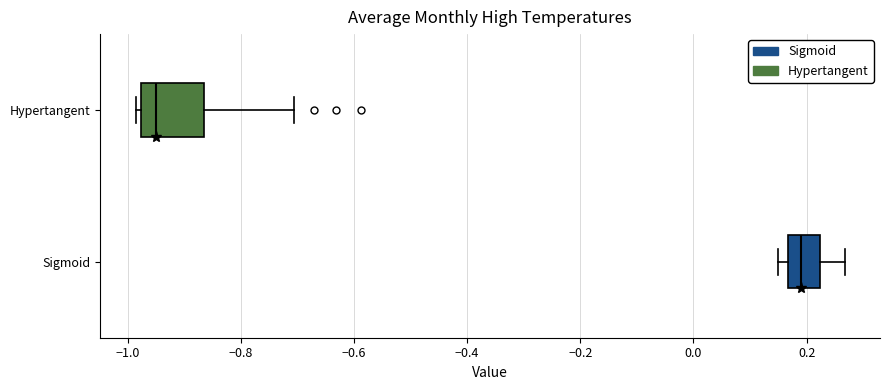

Which box is the widest, from its left edge to its right edge?

Hypertangent